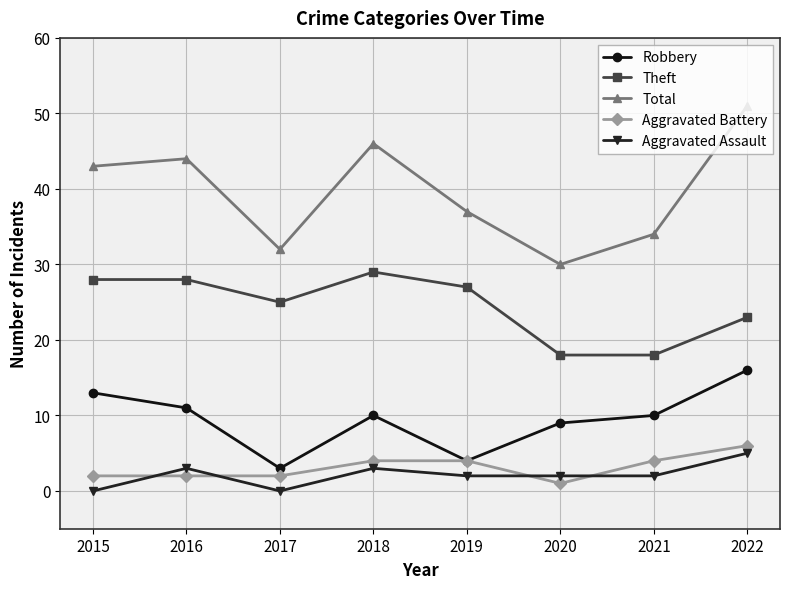

True or false: Aggravated Assault and Robbery intersect in this chart.

False